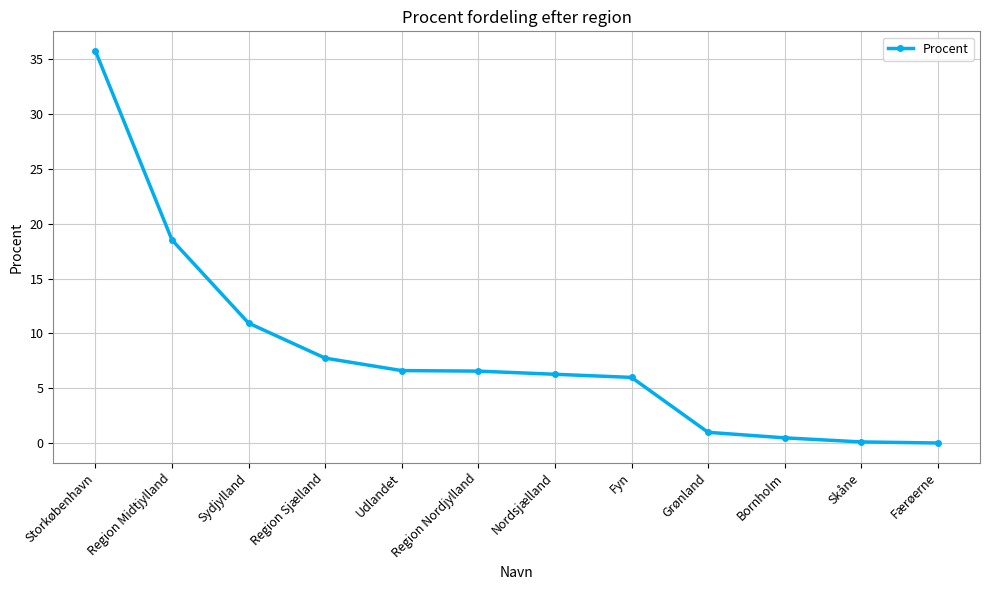

How many lines are shown in the chart?

1